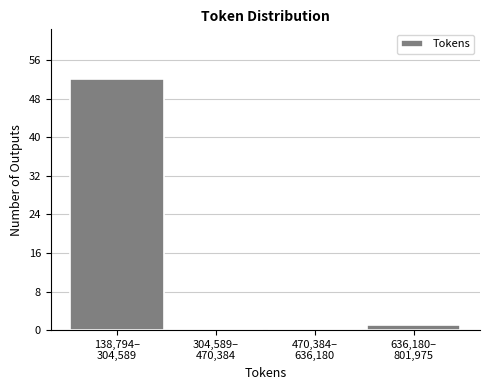

What is the maximum value shown in the chart?

52